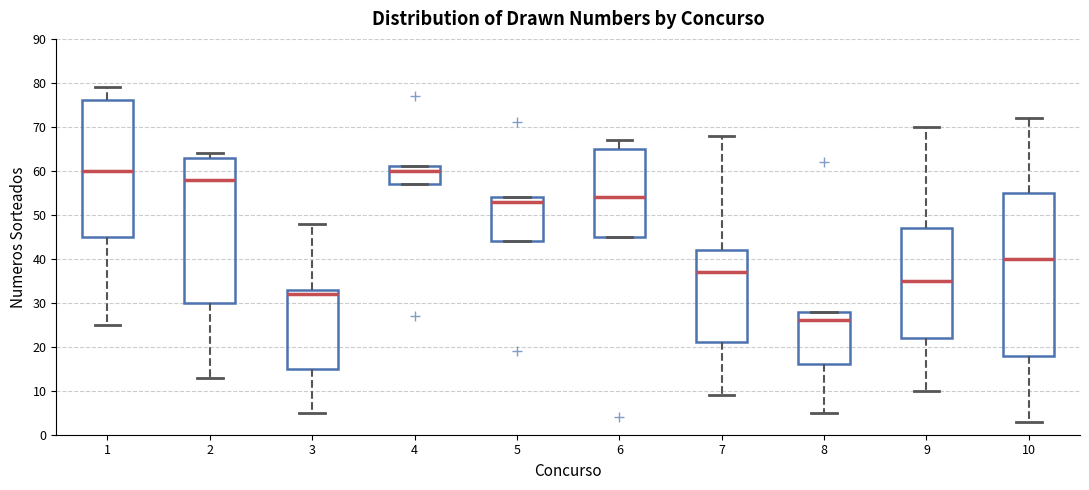

Comparing the boxes themselves (not the whiskers), which one is the tallest?

10